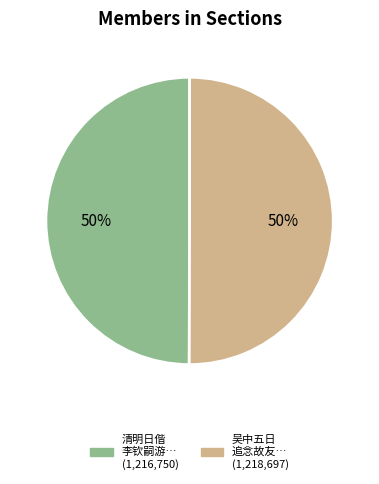

To the nearest percent, what is the average slice percentage?

50%